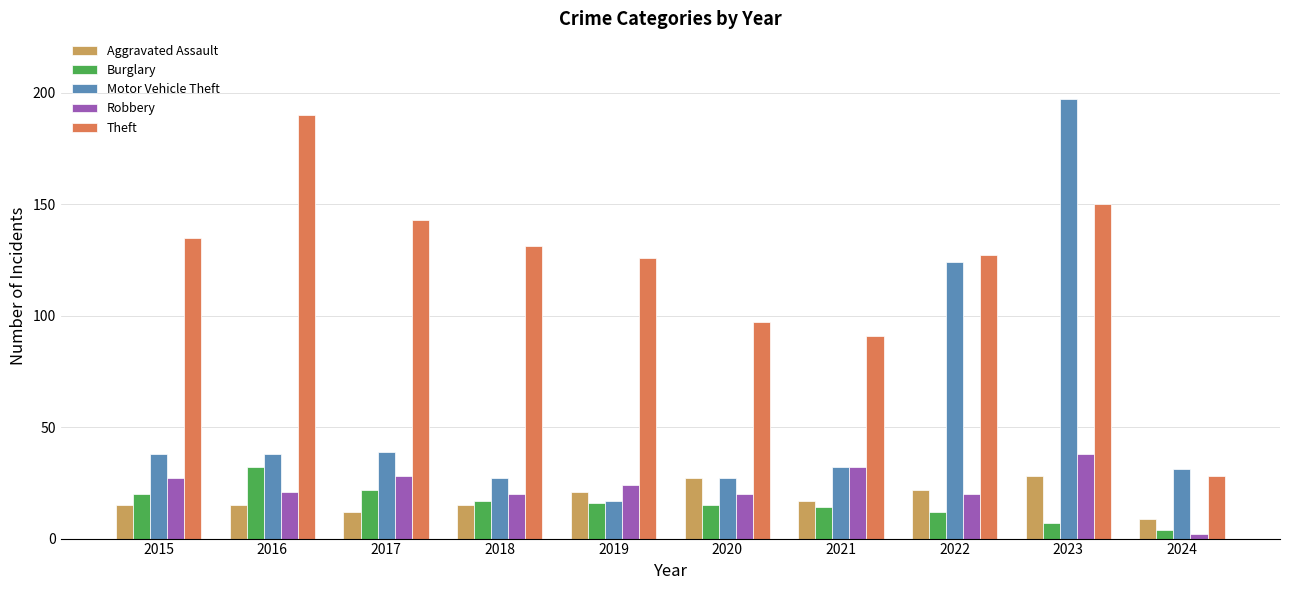

Which category has the highest value in the Burglary series?

2016